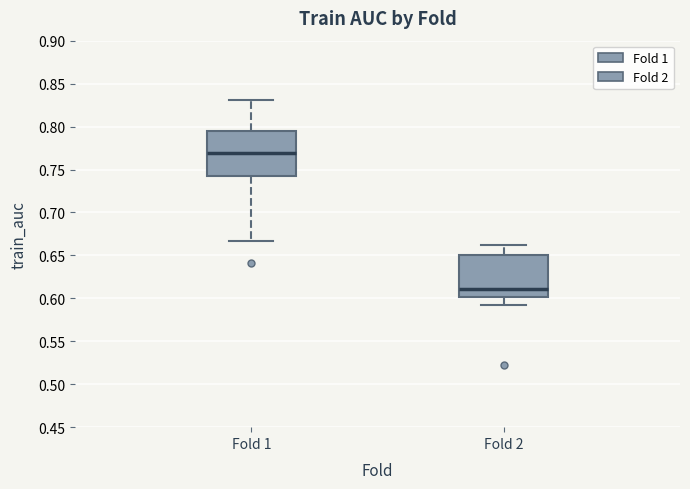

Reading left to right, read every box against the y-axis: the position of its median line, the range the box covers, and the ends of its whiskers. The values are not printed on the chart, so give them approximately, as read against the axis.

Fold 1: median 0.770, box 0.745 to 0.795, whiskers 0.665 to 0.830
Fold 2: median 0.610, box 0.600 to 0.650, whiskers 0.590 to 0.660